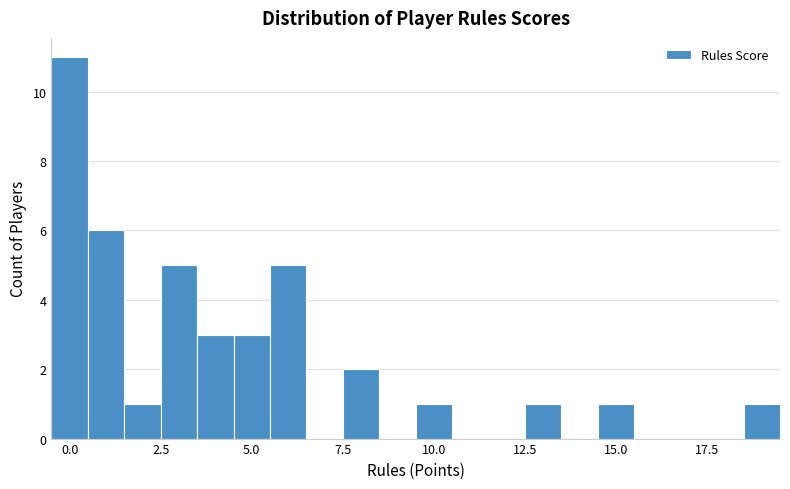

Read against the x-axis, roughly where is the centre of the tallest bar?

0.0